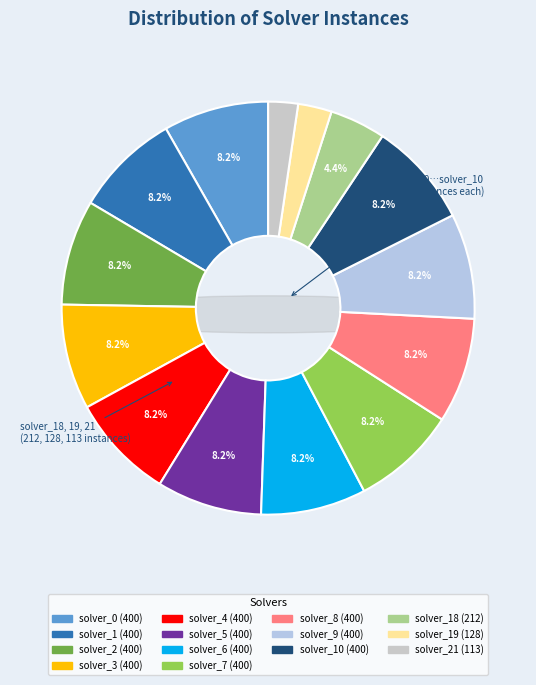

How many segments does this pie chart have?

14